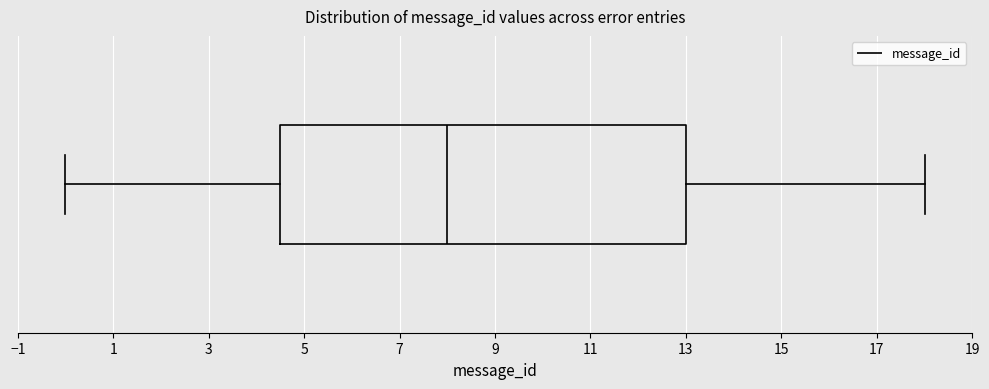

Read this box plot against the x-axis: the position of the median line, the range covered by the box, and the ends of both whiskers. The values are not printed on the chart, so give them approximately, as read against the axis.

median 8.0, box 4.6 to 13.0, whiskers 0.0 to 18.0